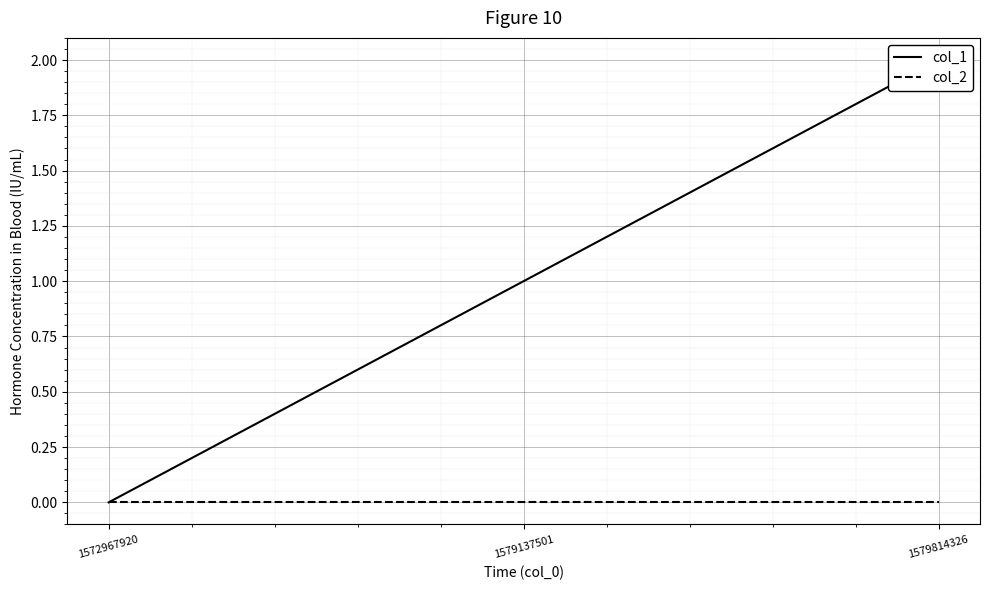

Does the chart display data point markers on the line(s)?

No